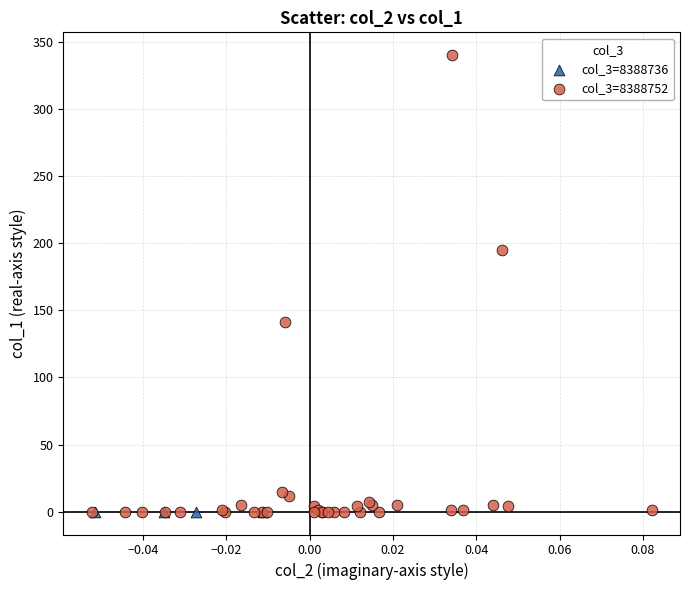

Which series has the widest spread of Y values?

col_3=8388752